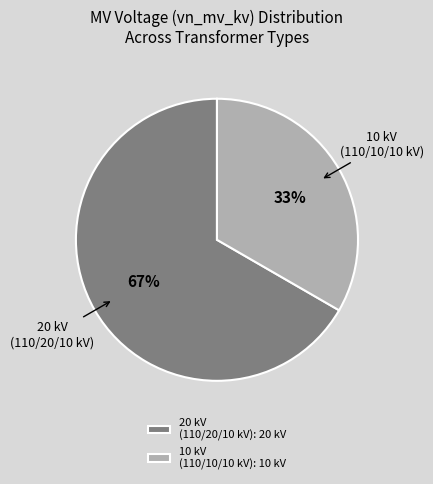

Is 10 kV (110/10/10 kV) the majority of the pie?

No